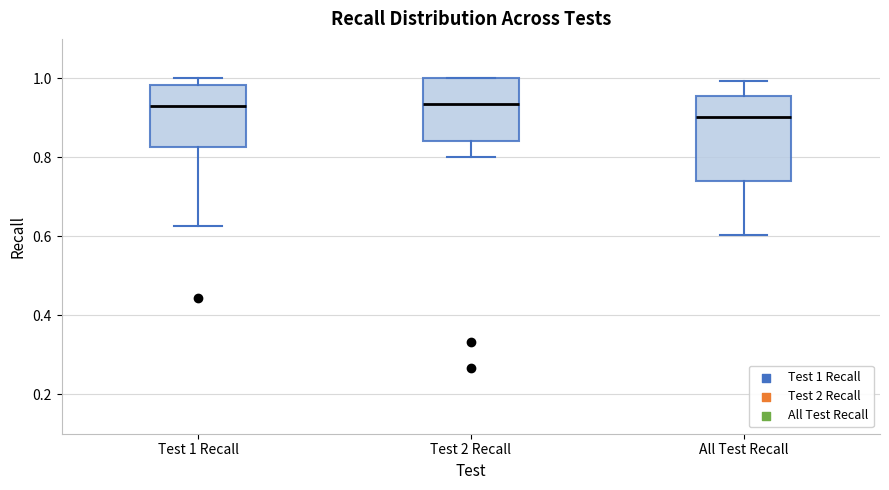

Which box is the tallest, from its lower edge to its upper edge?

All Test Recall